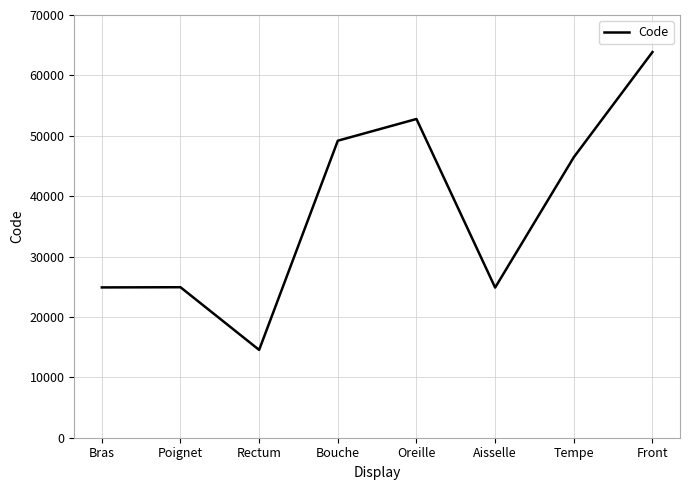

Read the value at Poignet.

24922